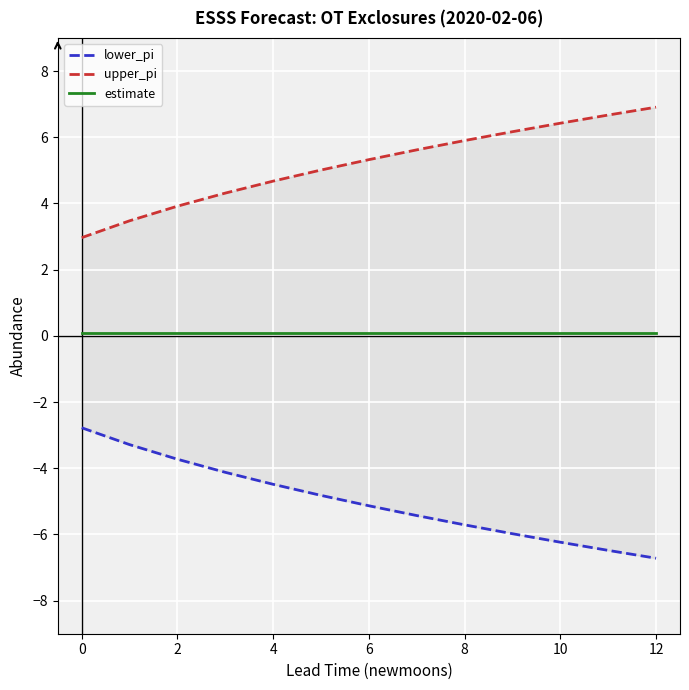

The value of estimate at 0 is 0.2. True or false?

False